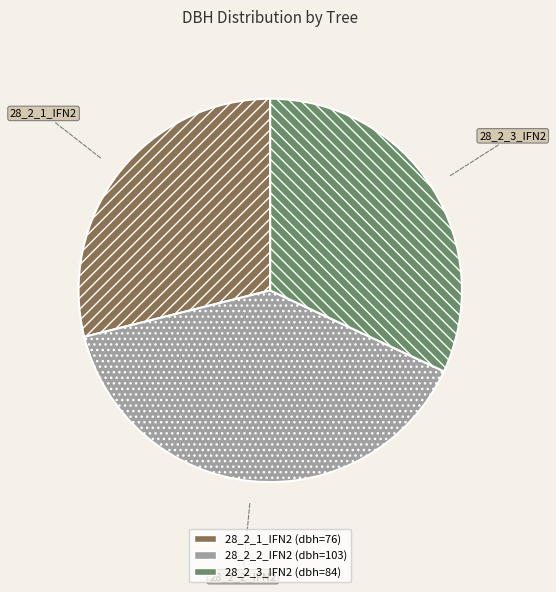

Is it true that 28_2_2_IFN2 is 39% of the pie?

True